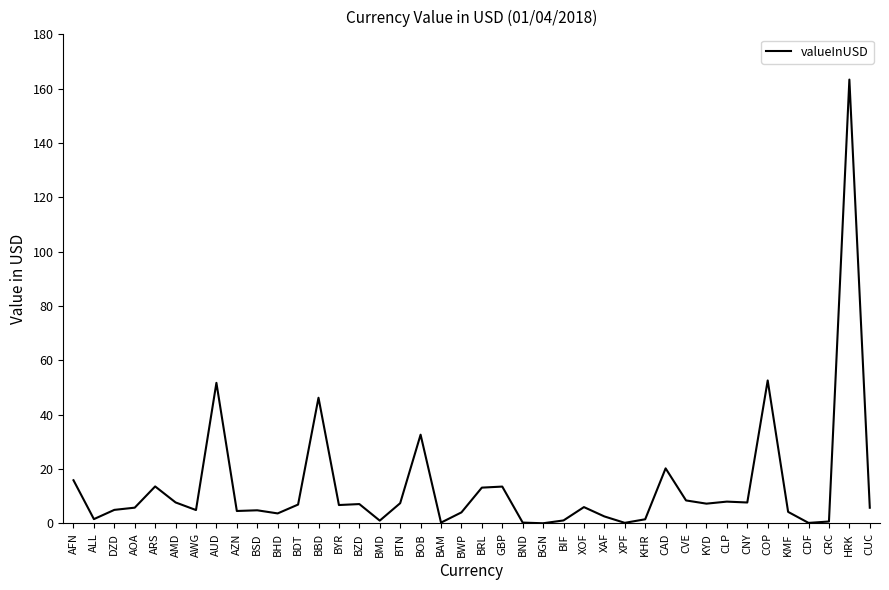

What is the difference between the maximum and second lowest values?

163.1